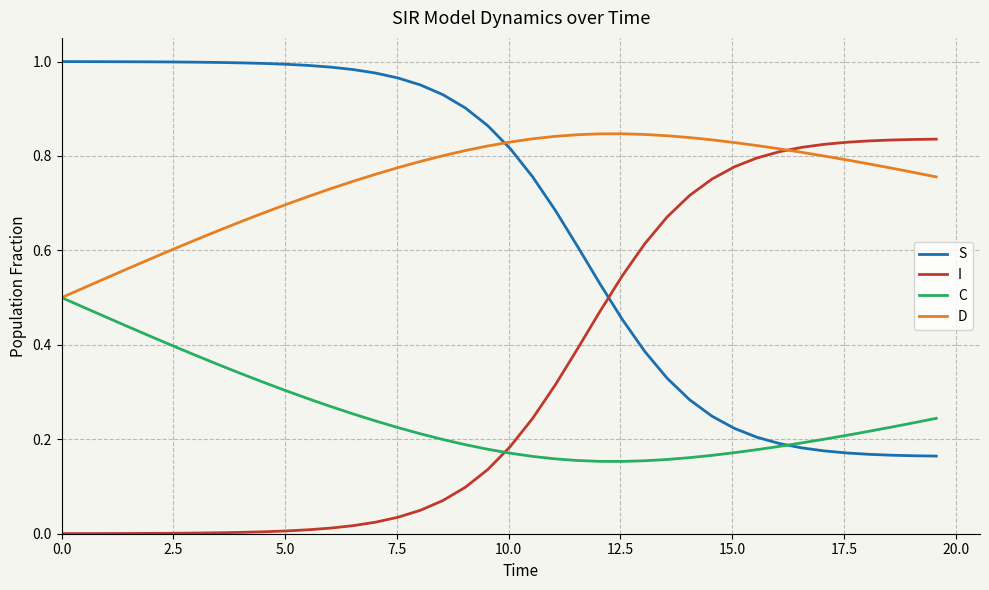

How many lines are shown in the chart?

4